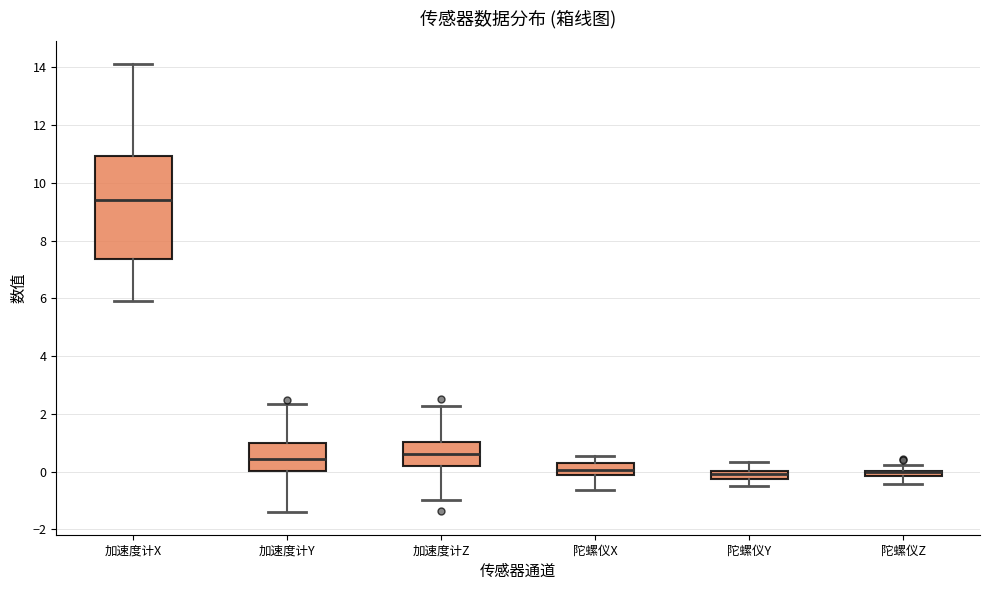

Where is the lower edge of the box for 陀螺仪Y on the y-axis? The values are not printed on the chart, so give them approximately, as read against the axis.

-0.2